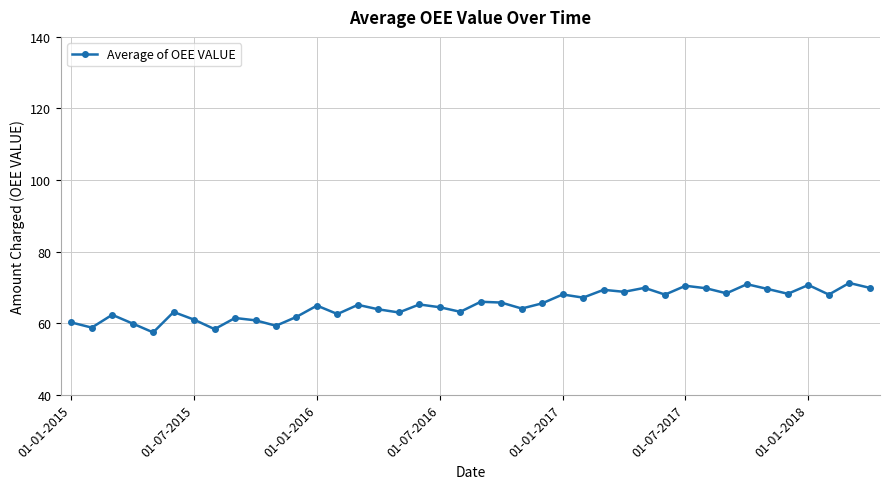

True or false: there are more than 1 points higher than both neighbors.

True